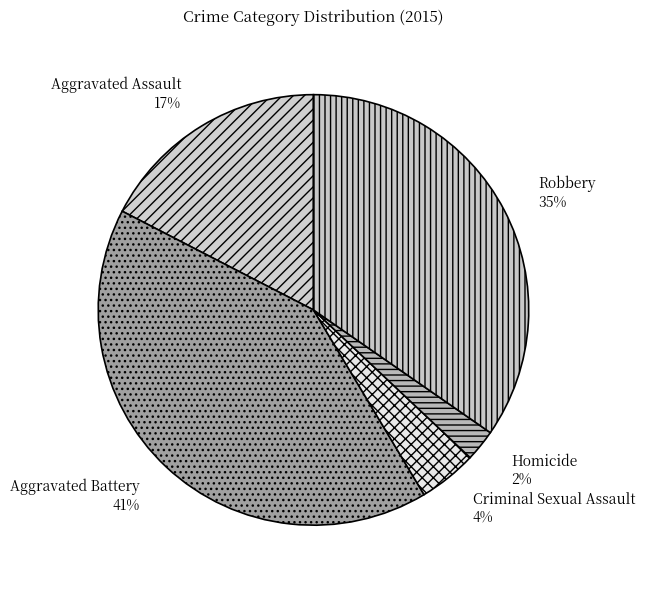

Do Homicide and Criminal Sexual Assault together represent more than half of the pie?

No